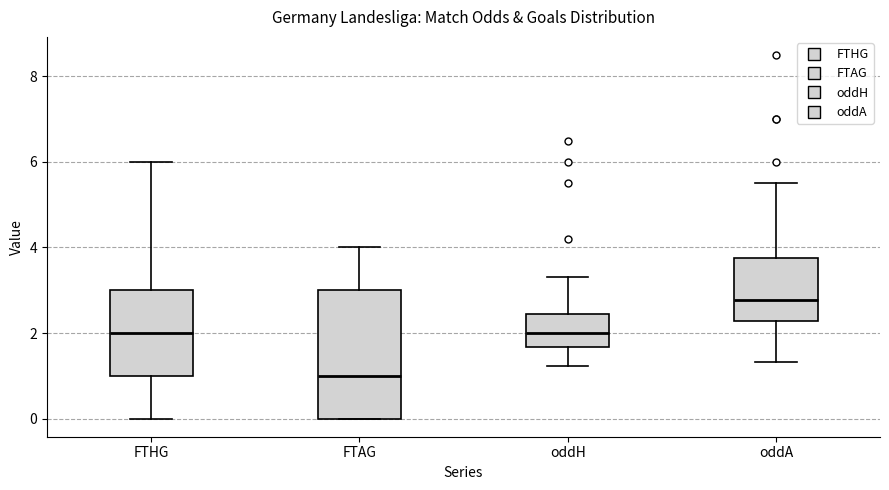

Which box has the lowest median line?

FTAG